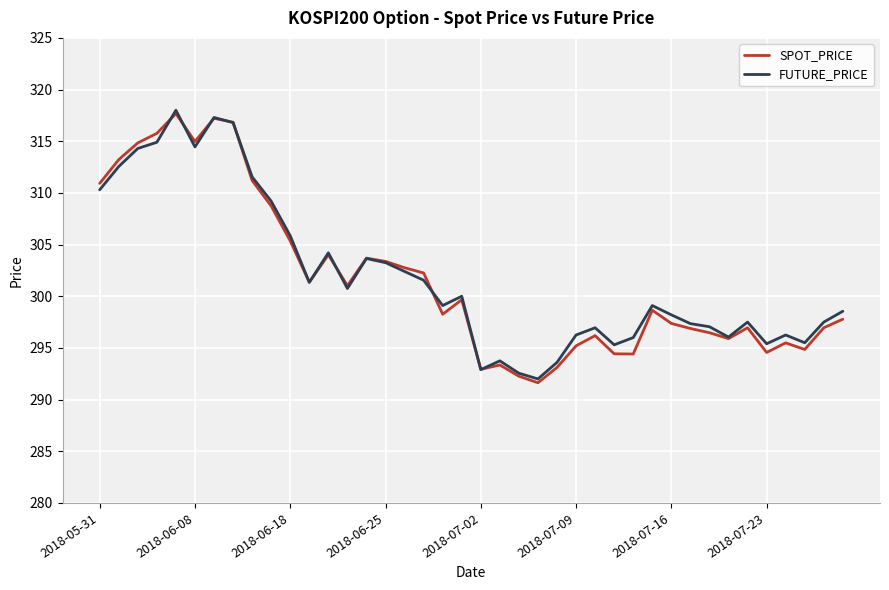

What is the maximum value for SPOT_PRICE?

317.7